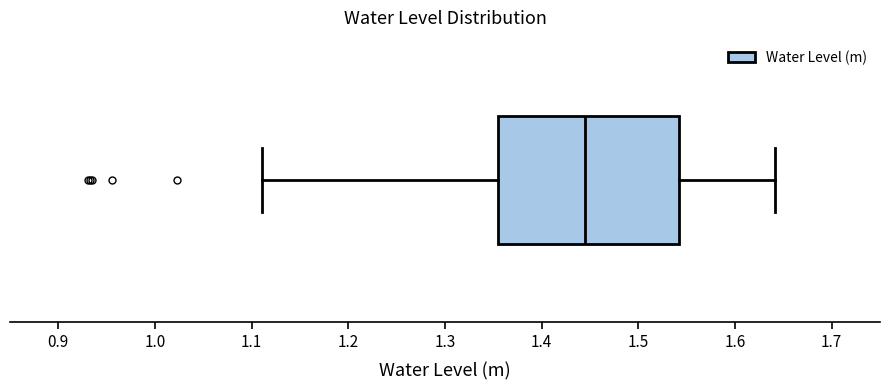

Where does the right whisker of the box end on the x-axis? The values are not printed on the chart, so give them approximately, as read against the axis.

1.64